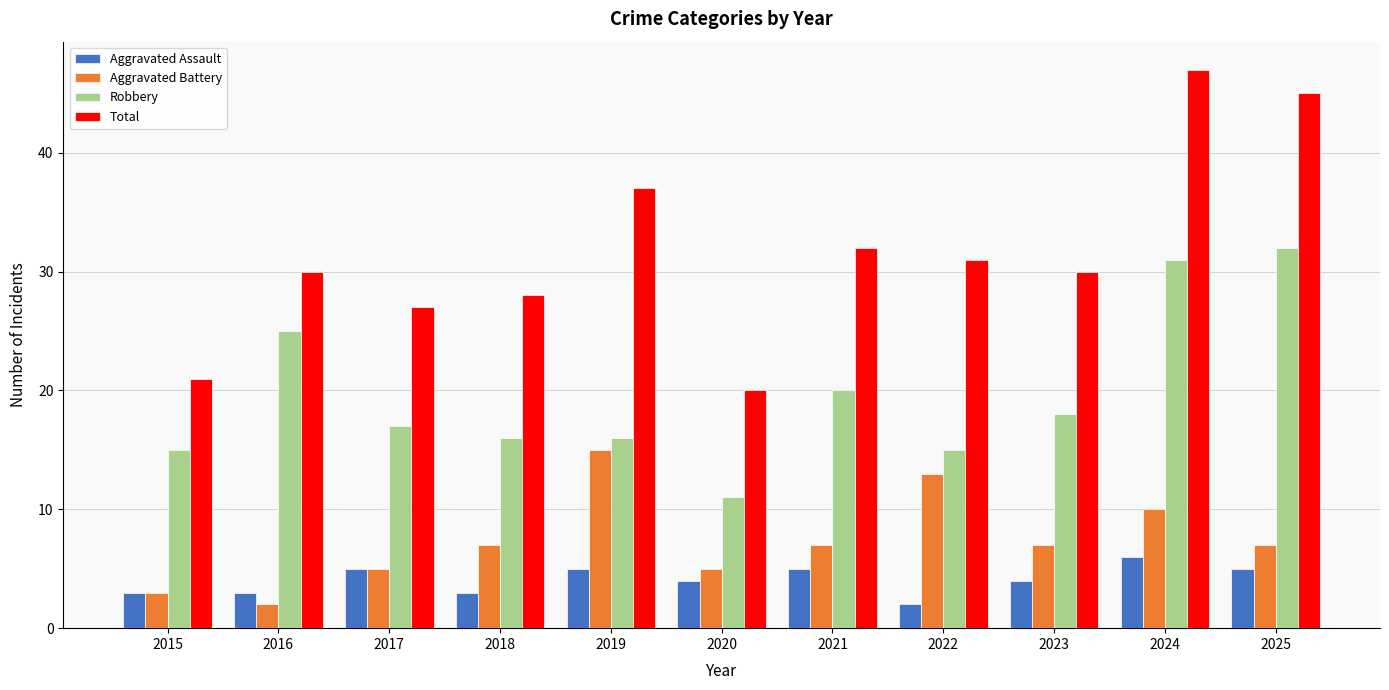

How many Aggravated Battery values are between 5 and 10?

7